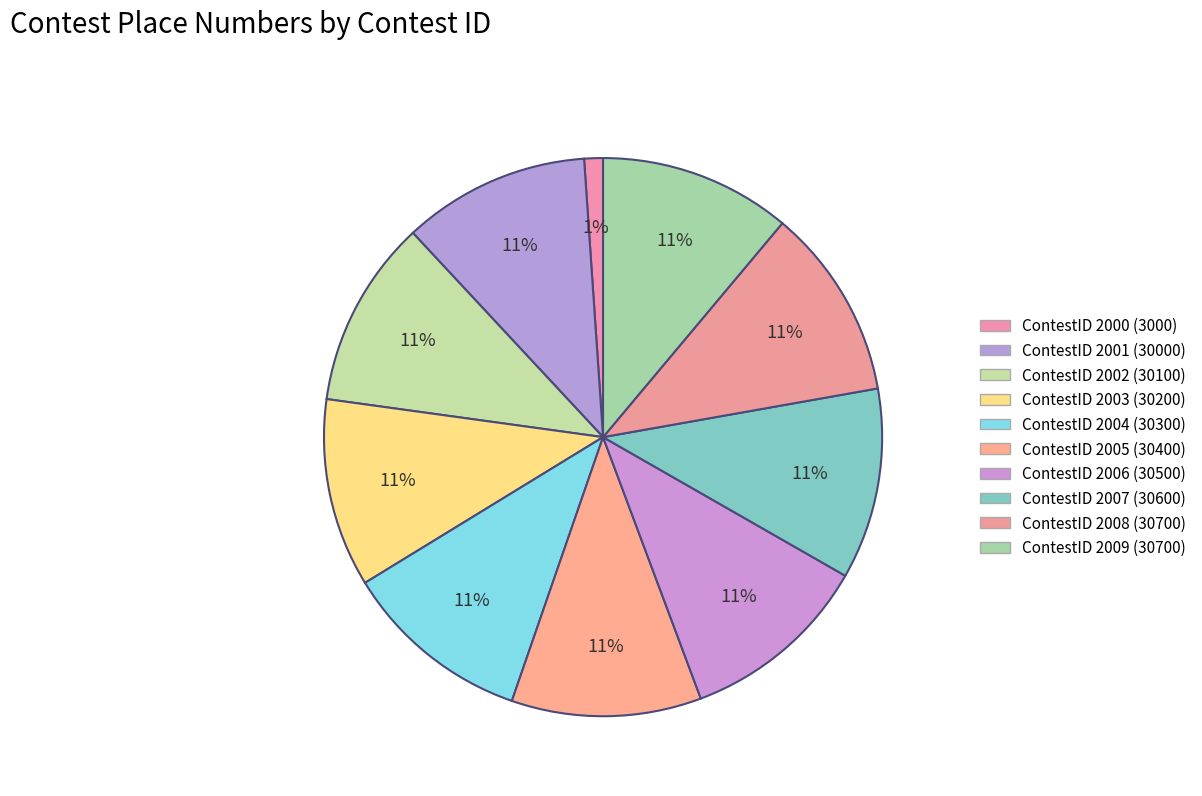

How many segments does this pie chart have?

10